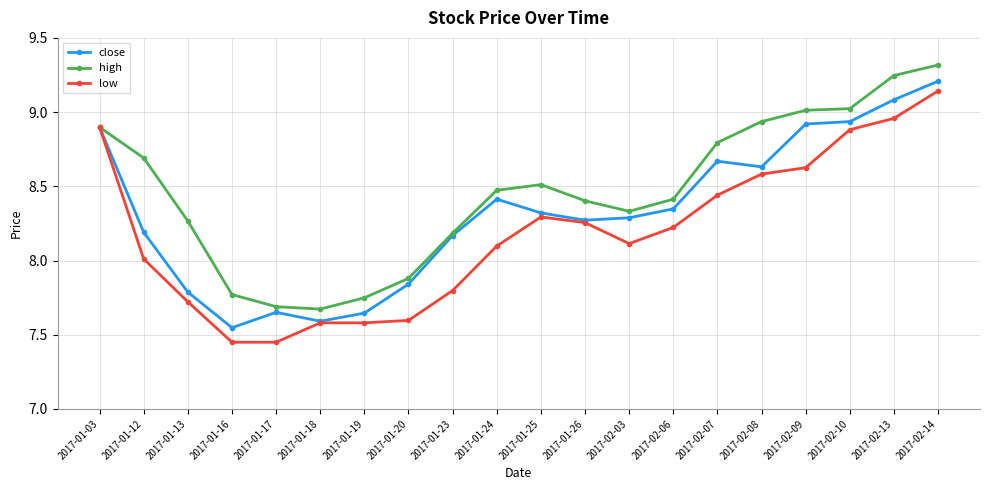

Which category has the highest value across all series?

2017-02-14